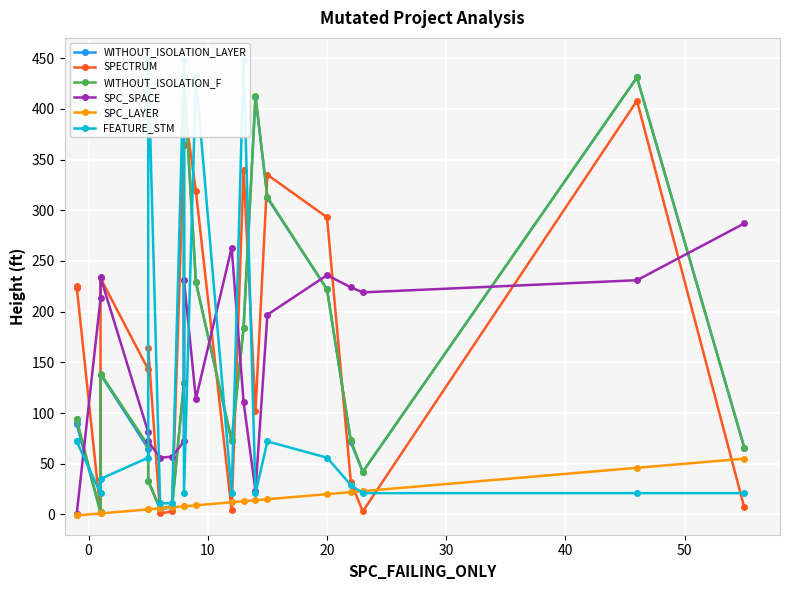

What is the value of the SPECTRUM point at the 18th from the left?

3